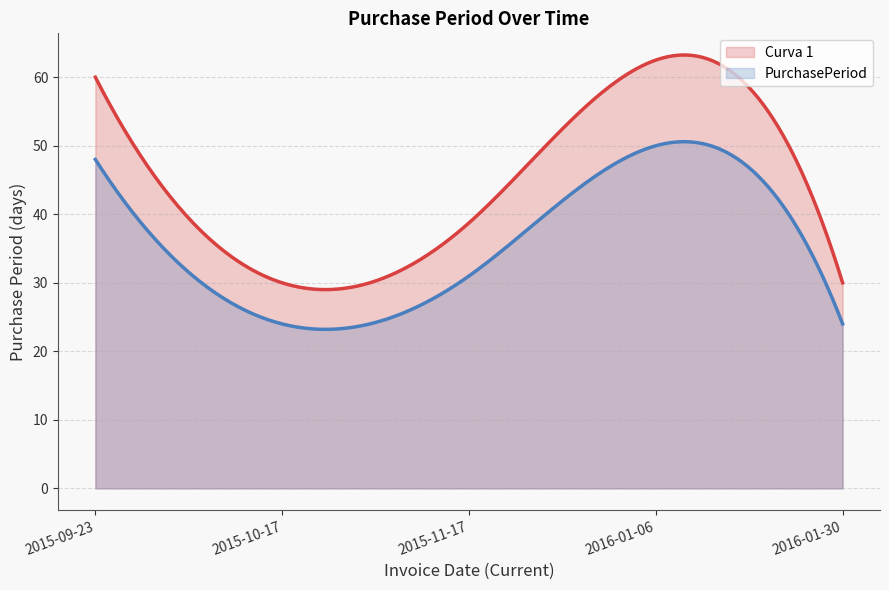

What is the difference between the maximum and second lowest values?

26